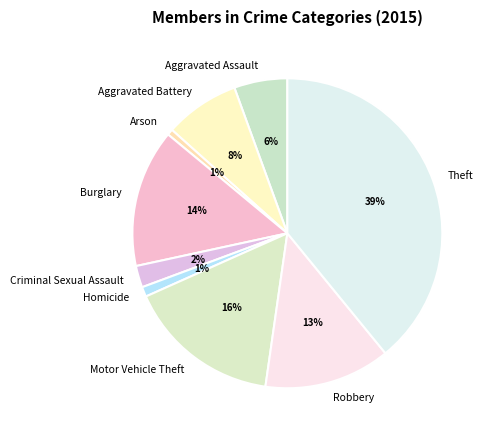

Is there a majority slice in this chart?

No